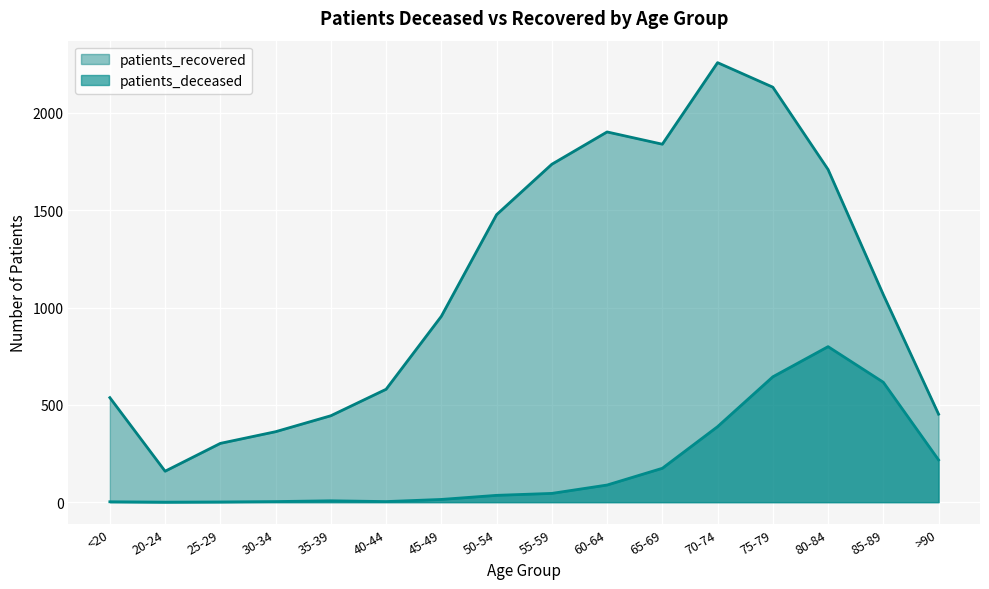

At which label does patients_recovered first exceed 1066?

50-54